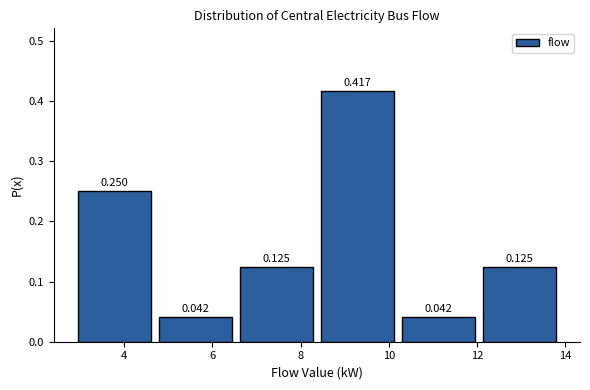

Reading left to right, transcribe this chart: for each bar, give the range it covers on the x-axis and its height. The bar edges are not printed on the chart, so give them approximately, as read against the axis.

2.8 to 4.6: 0.250
4.6 to 6.6: 0.042
6.6 to 8.4: 0.125
8.4 to 10.2: 0.417
10.2 to 12.0: 0.042
12.0 to 13.8: 0.125